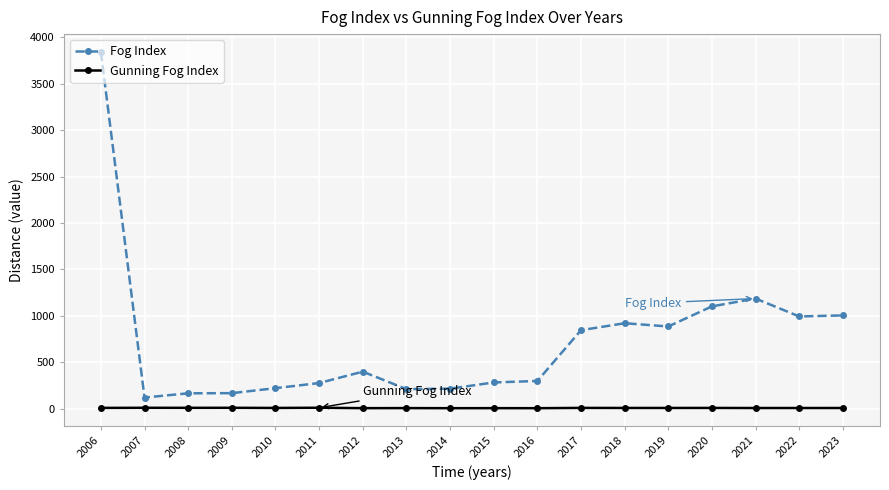

Between 2016 and 2020, which series saw the biggest shift?

Fog Index